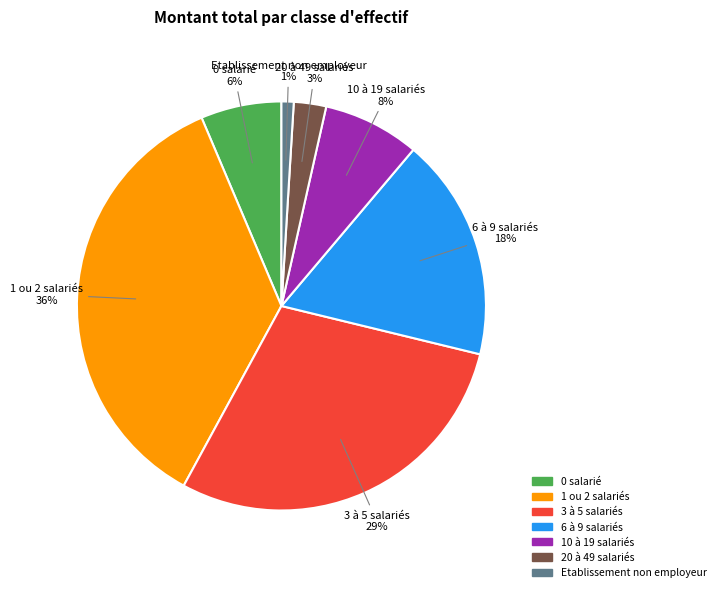

To the nearest percent, what is the difference between the largest and smallest slice percentages?

35%